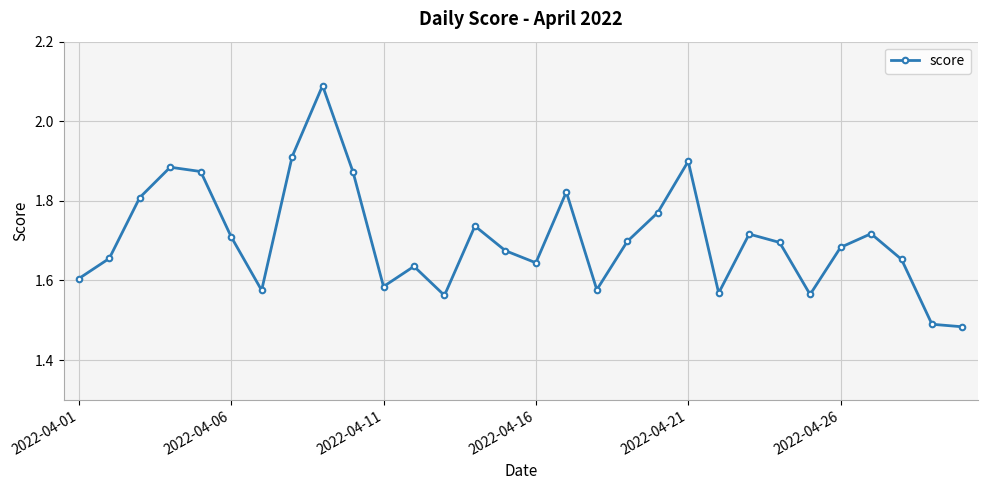

Does the chart display data point markers on the line(s)?

Yes